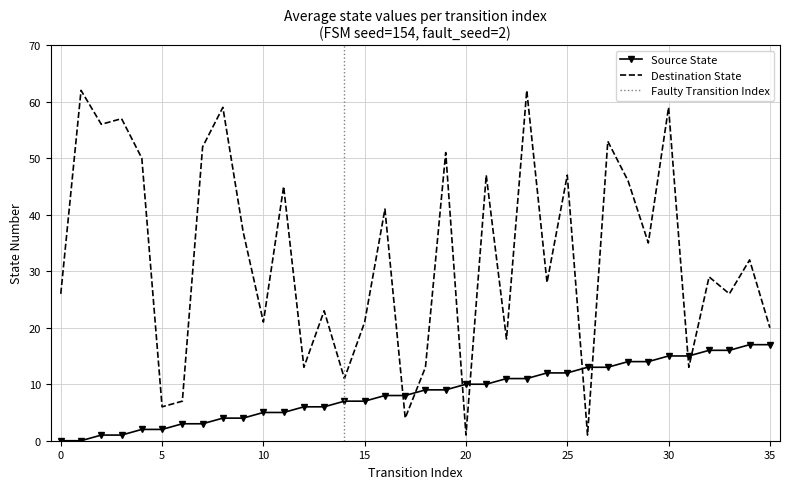

Between 20 and 16, which is larger?

20